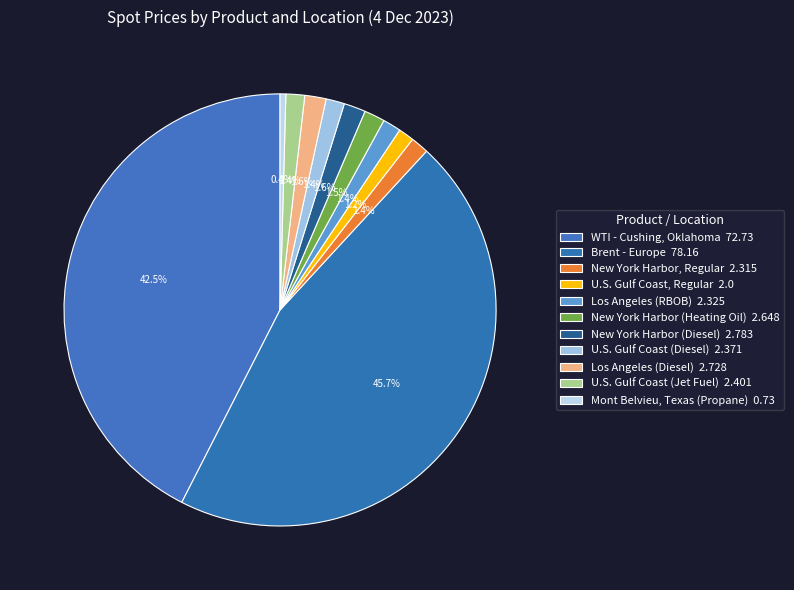

Is Brent - Europe the majority of the pie?

No